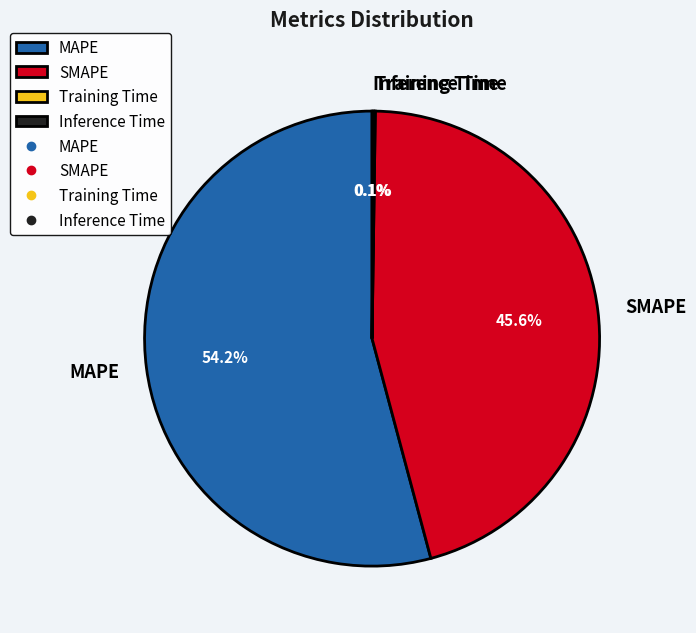

What is the ratio of the value at SMAPE to the value at MAPE?

0.8